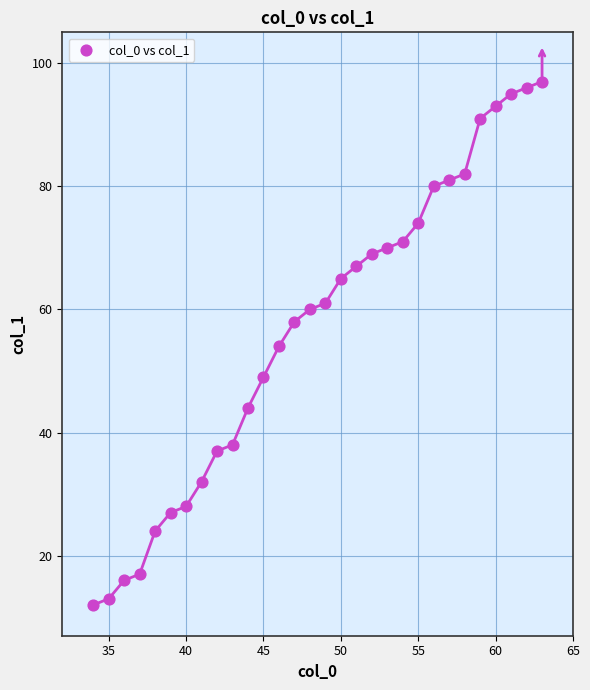

What is the range of Y values (max minus min)?

85